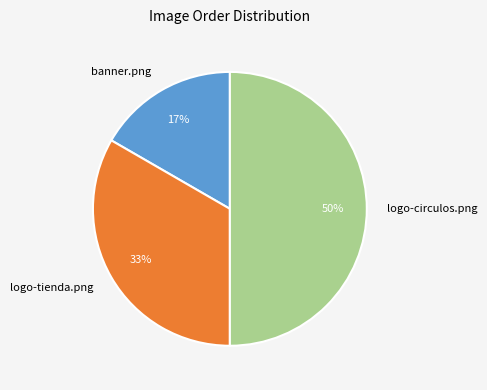

What percentage is the logo-circulos.png slice, to the nearest percent?

50%